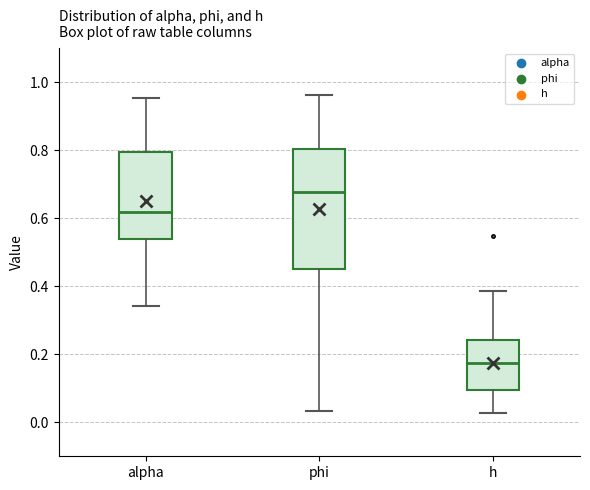

Where does the upper whisker of the box for alpha end on the y-axis? The values are not printed on the chart, so give them approximately, as read against the axis.

0.96